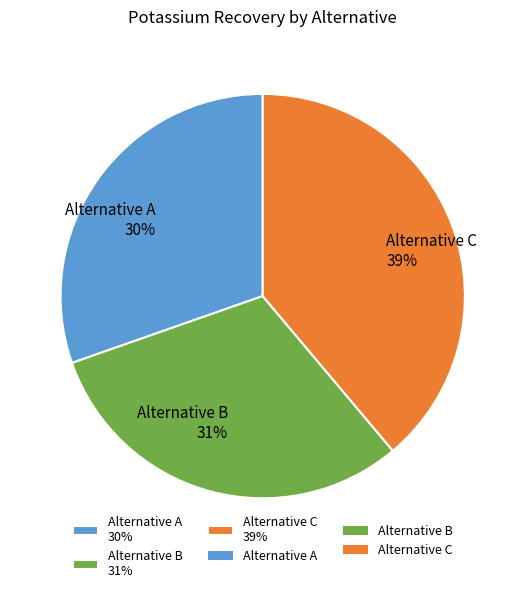

The Alternative B slice represents 31% of the pie. True or false?

True